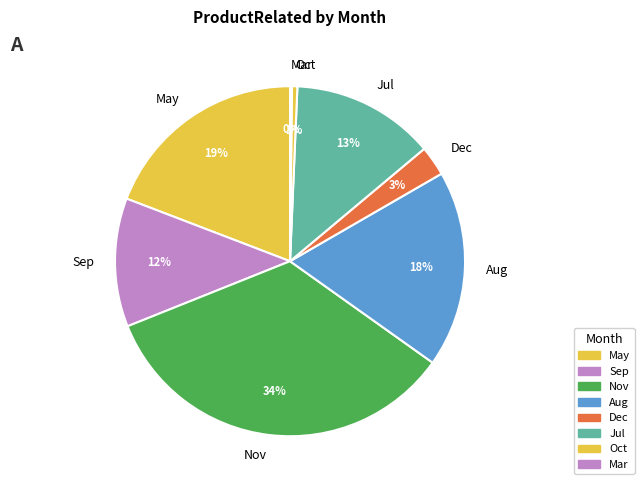

Does any single category account for the majority?

No